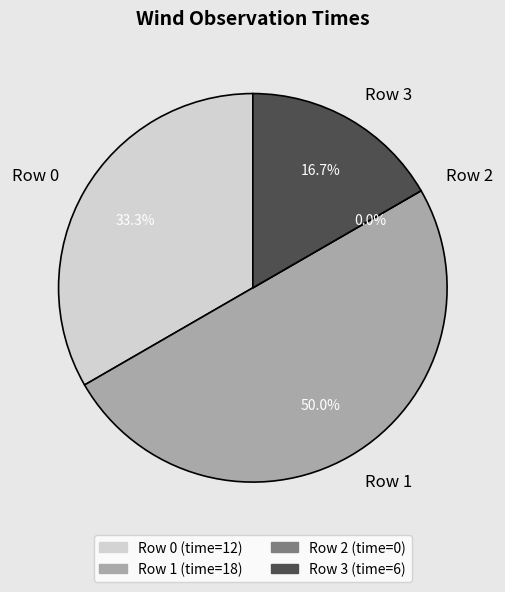

Is there a majority slice in this chart?

No